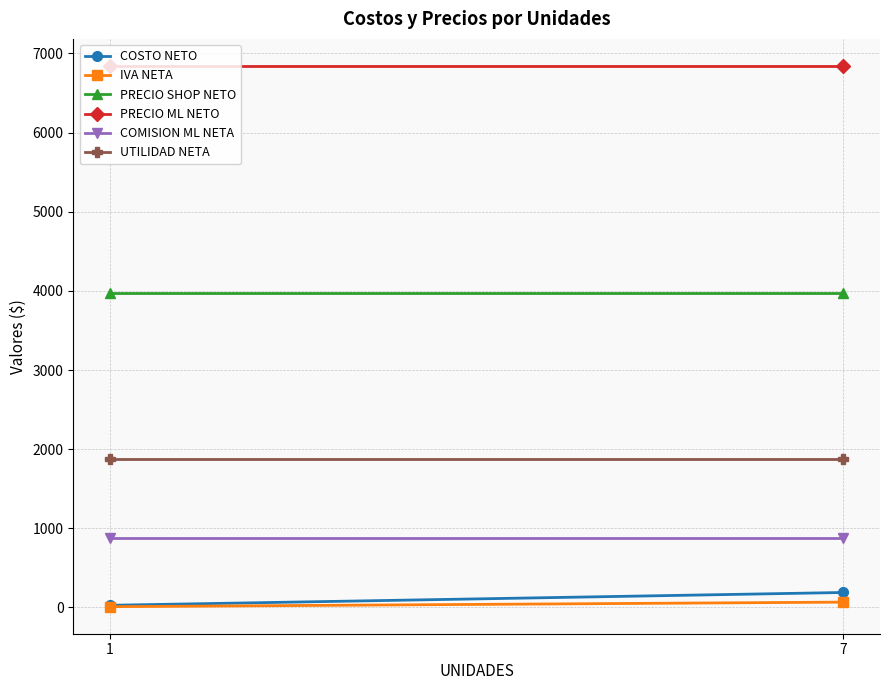

Which series has the largest range (max minus min)?

COSTO NETO